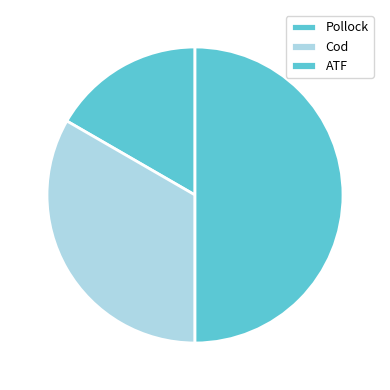

Is it true that ATF is 43% of the pie?

False